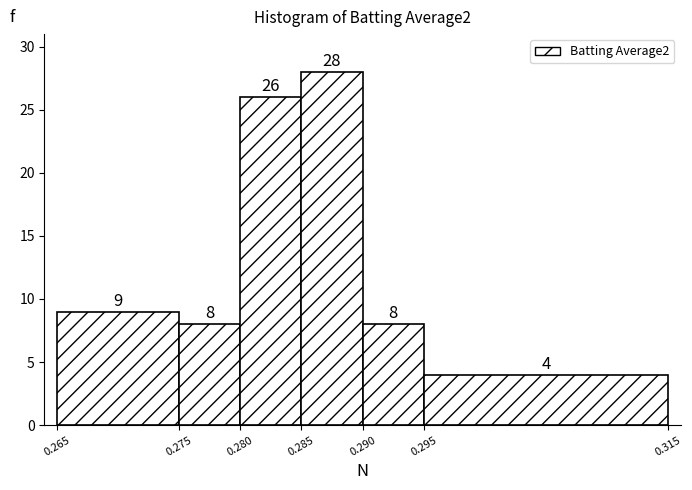

What is the height of the bar covering 0.285 to 0.290 on the x-axis?

28